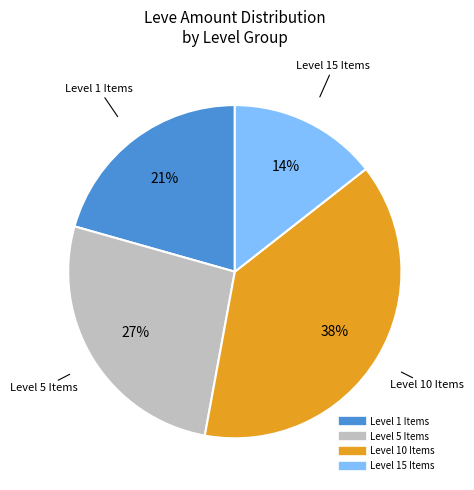

Does any single category account for the majority?

No